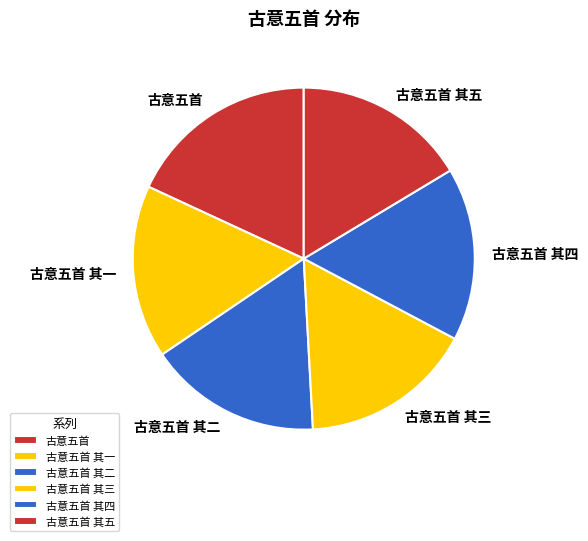

Which has a higher value, 古意五首 or 古意五首 其二?

古意五首